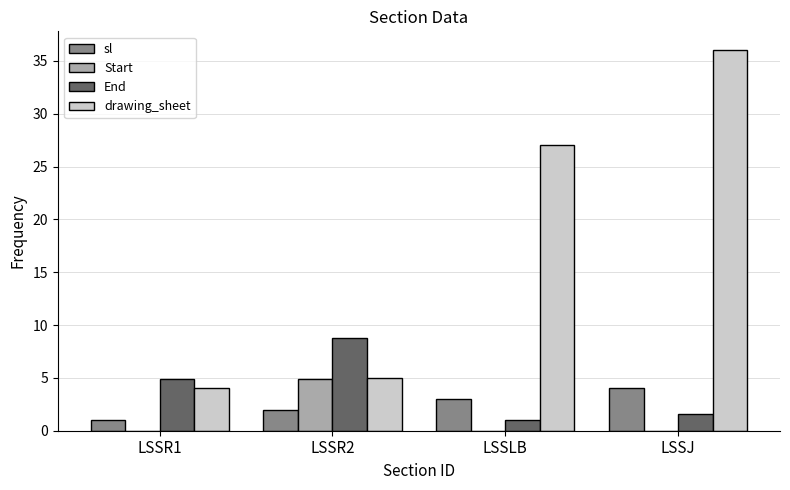

What is the average value of the Start series?

1.2